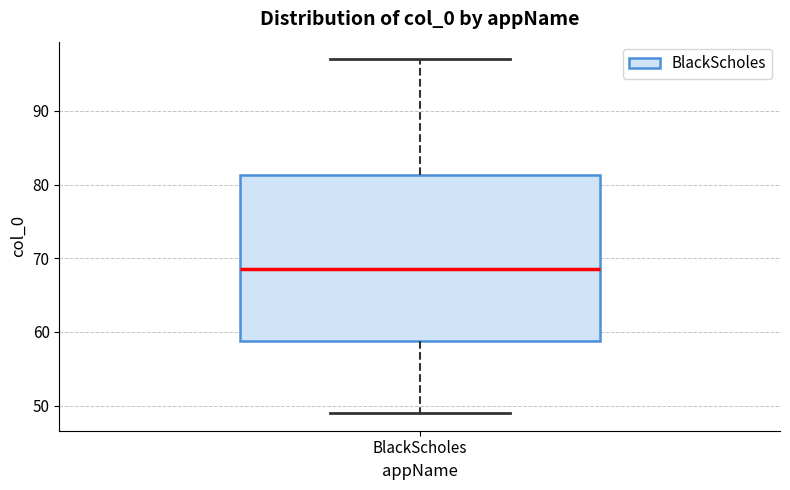

Transcribe this box plot: give where the median line is, the range the box spans, and where the two whiskers end, as read against the y-axis. The values are not printed on the chart, so give them approximately, as read against the axis.

median 69, box 59 to 81, whiskers 49 to 97